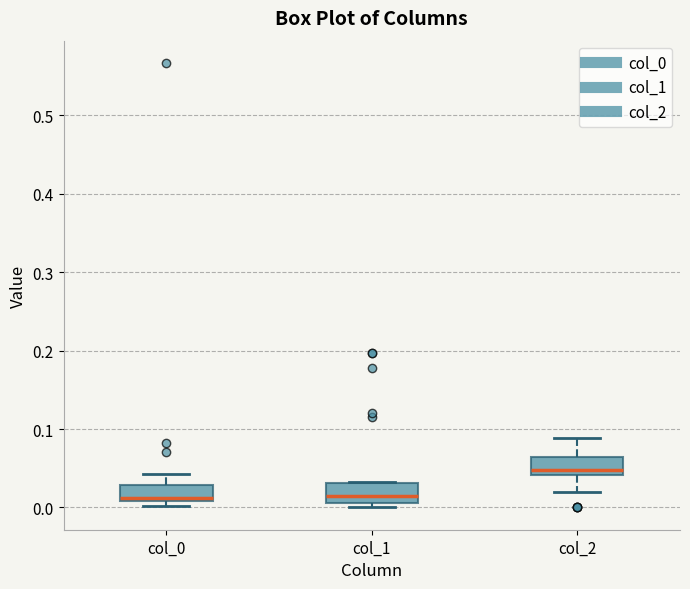

Reading left to right, read every box against the y-axis: the position of its median line, the range the box covers, and the ends of its whiskers. The values are not printed on the chart, so give them approximately, as read against the axis.

col_0: median 0.01 (just above the box's lower edge), box 0.01 to 0.03, whiskers 0.00 to 0.04
col_1: median 0.01 (just above the box's lower edge), box 0.01 to 0.03, whiskers 0.00 to 0.03
col_2: median 0.05, box 0.04 to 0.06, whiskers 0.02 to 0.09